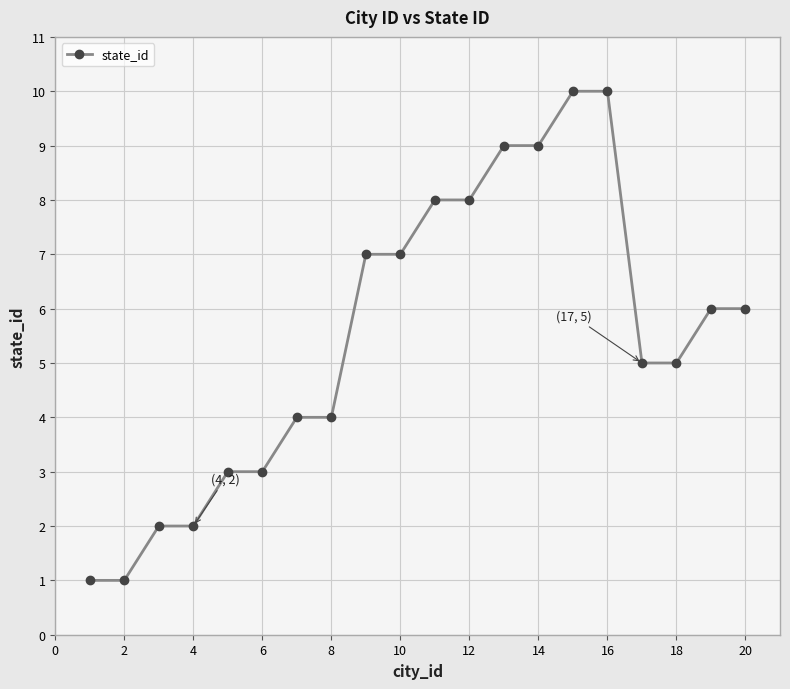

What is the value of the 17th point from the left?

5